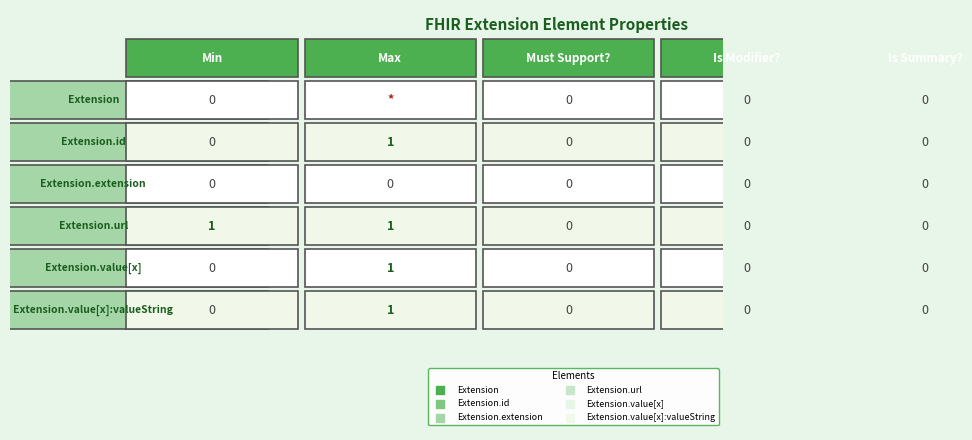

What is the difference between the maximum and second lowest values in the Extension series?

1